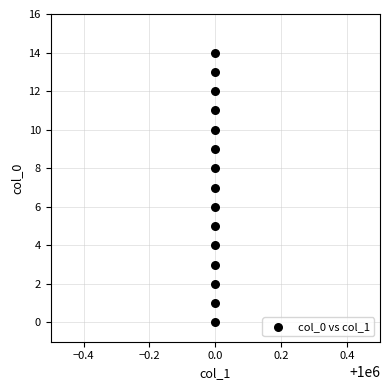

What is the range of Y values (max minus min)?

14